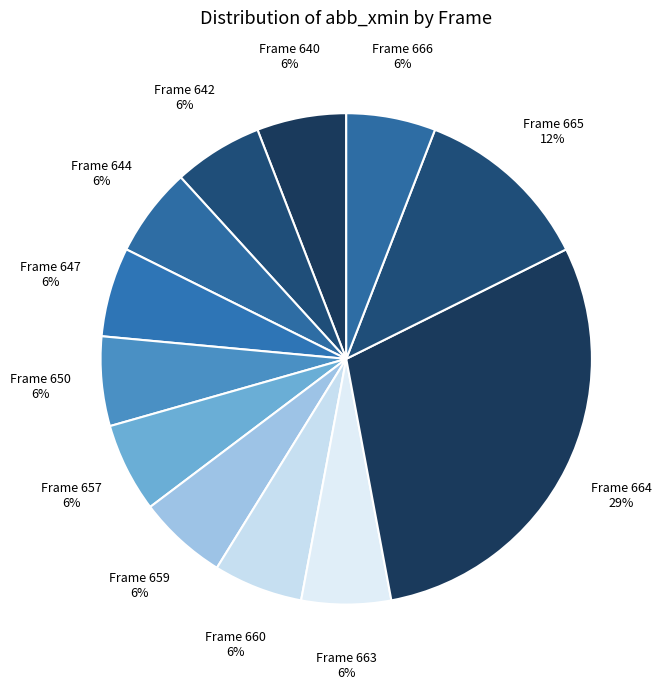

Is the sum of Frame 640 and Frame 666 greater than half?

No